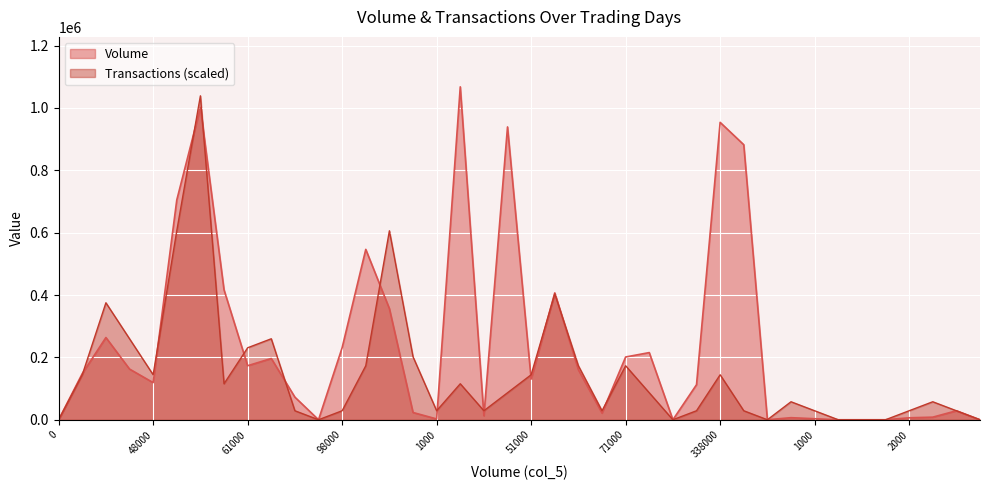

How many categories are shown in the chart?

40